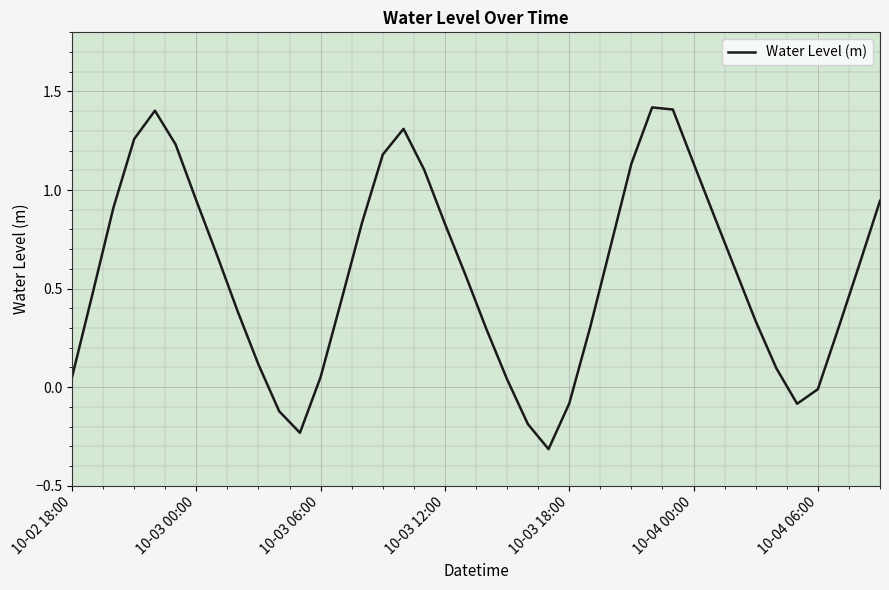

What is the sum of all values?

22.9